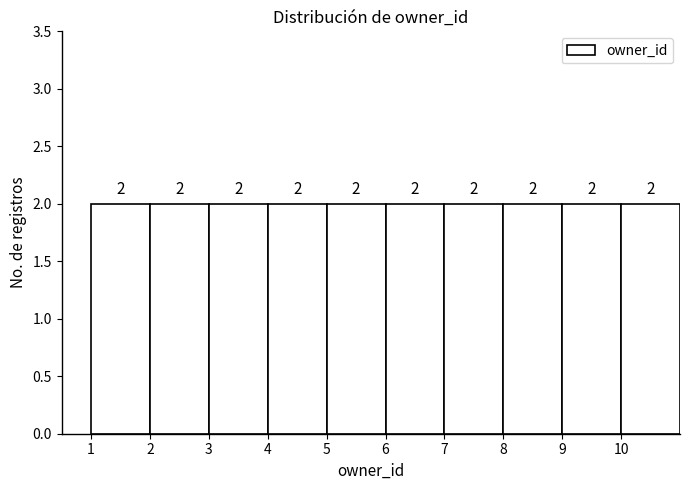

What is the height of the bar covering 2 to 3 on the x-axis?

2